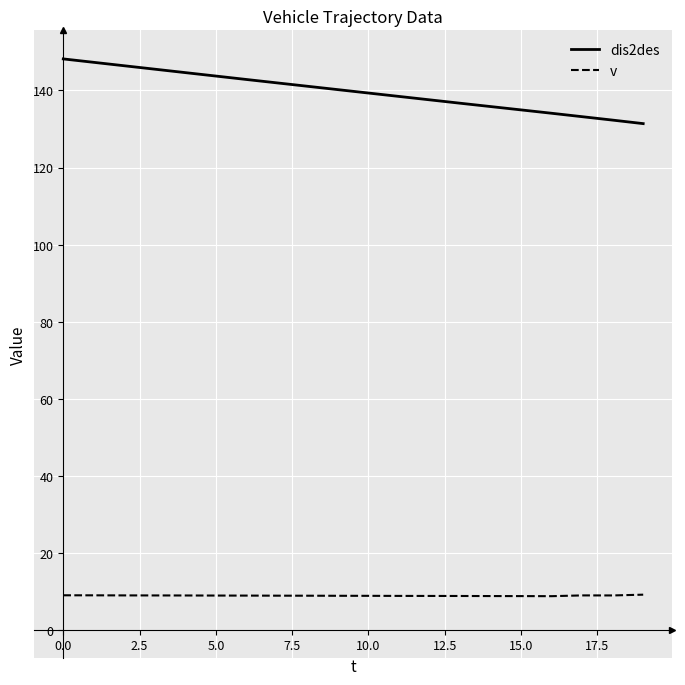

Which series has the widest spread of values?

dis2des